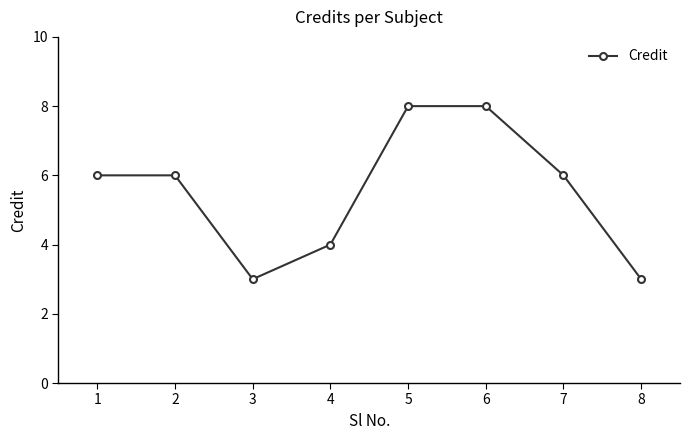

What is the greatest value displayed?

8